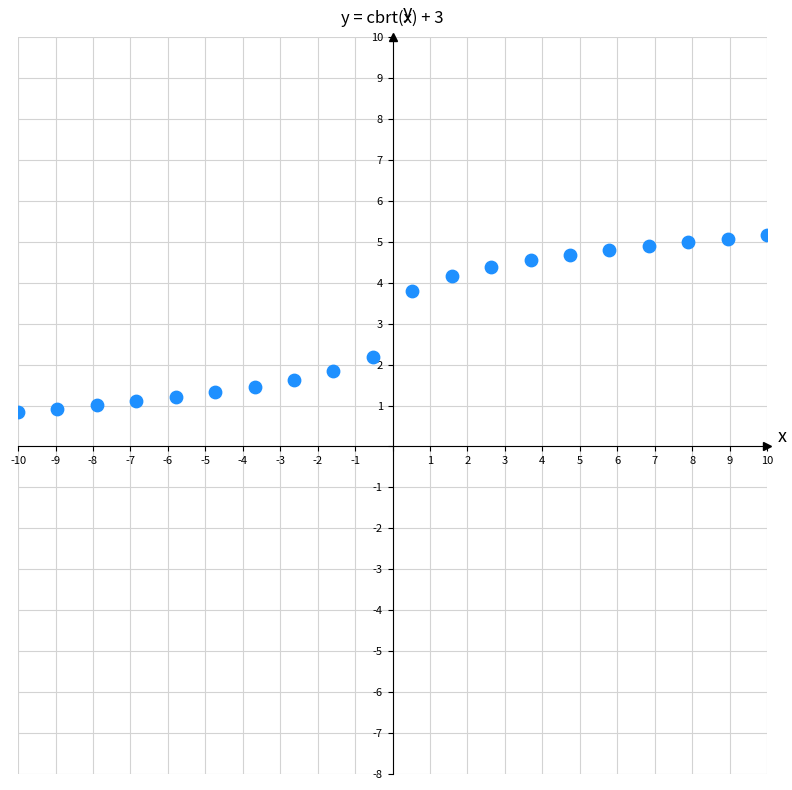

What is the range of Y values (max minus min)?

4.3